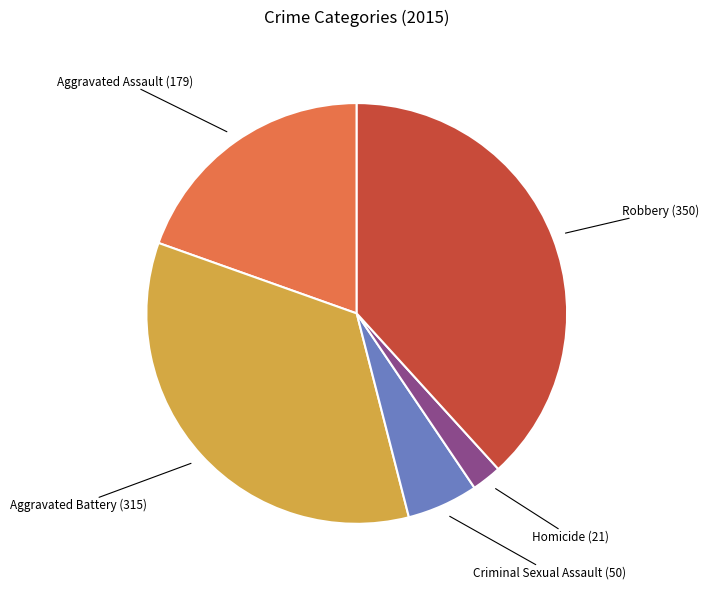

Does any single category account for the majority?

No